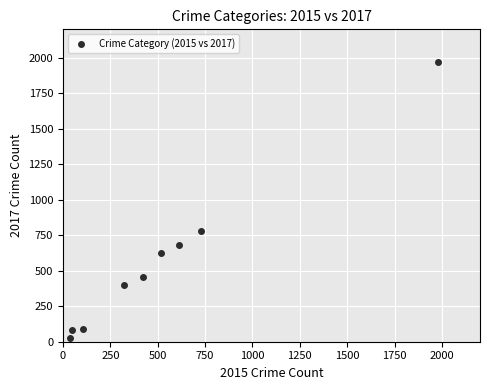

What is the range of X values (max minus min)?

1946